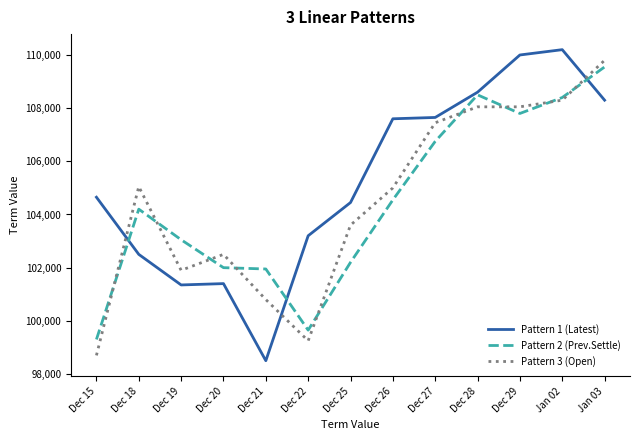

What are all the series names shown in the legend?

Pattern 1 (Latest), Pattern 2 (Prev.Settle), Pattern 3 (Open)